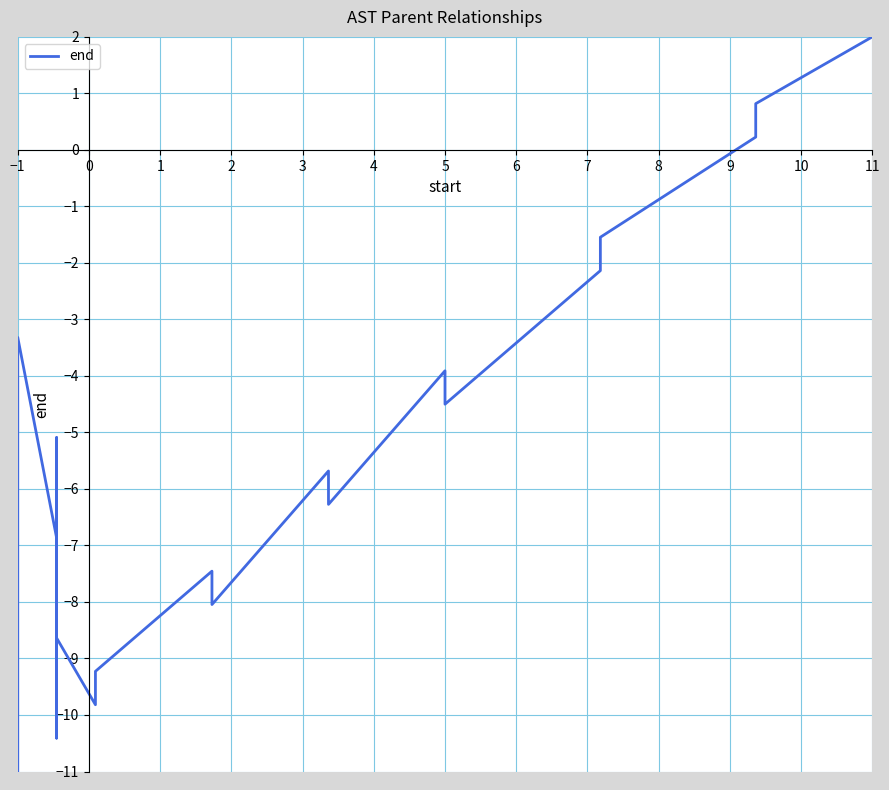

The value at 5 is -7.9. True or false?

False